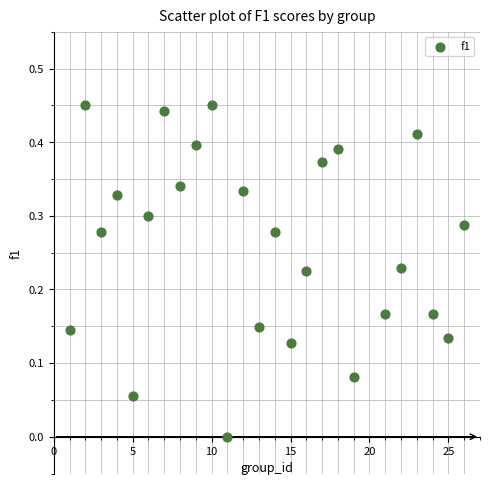

What is the range of X values (max minus min)?

25.0